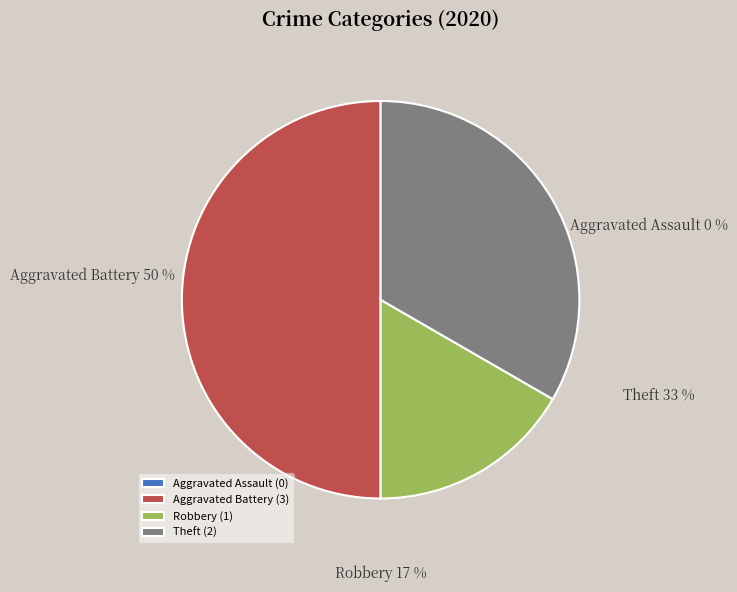

Does Aggravated Assault account for over 50% of the chart?

No